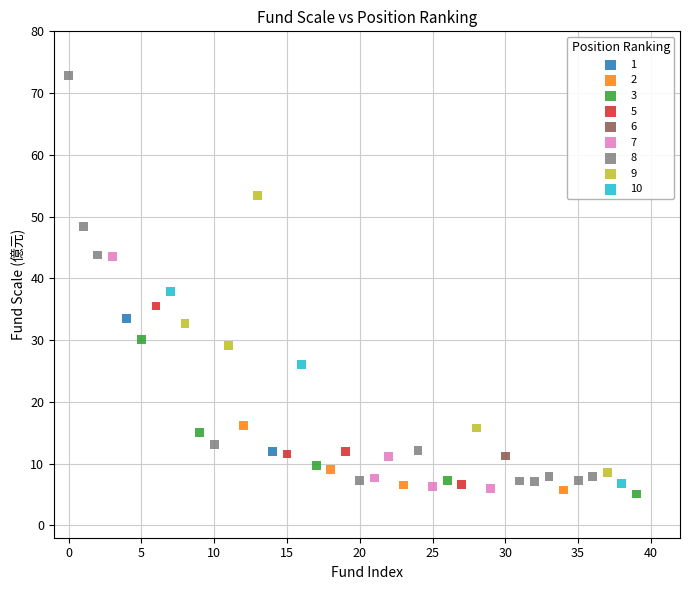

What are all the series names shown in the legend?

1, 2, 3, 5, 6, 7, 8, 9, 10